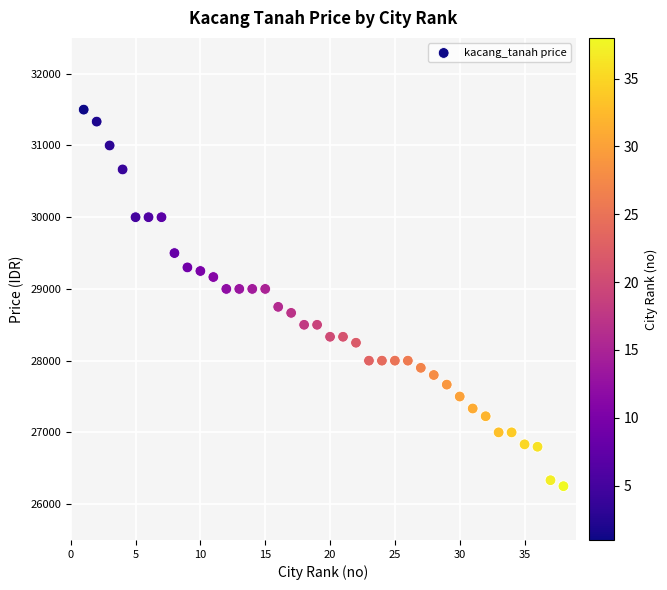

What is the range of Y values (max minus min)?

5250